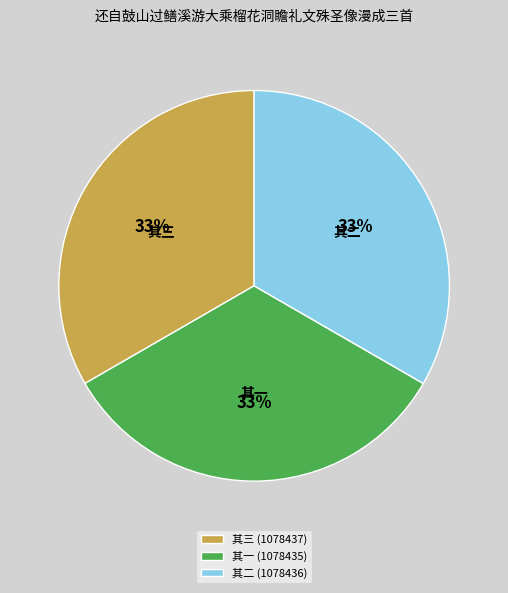

Is there any slice that represents more than half of the pie?

No